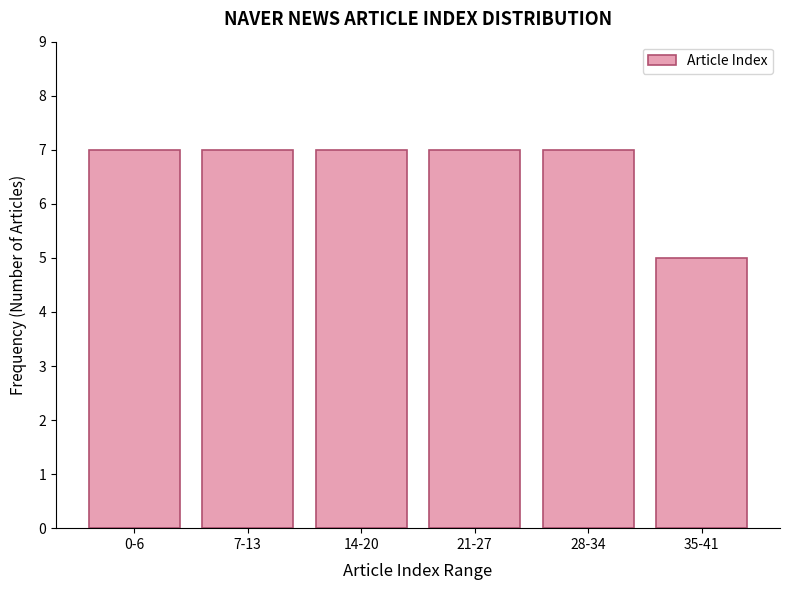

Reading left to right, transcribe all the data shown in this chart.

0-6=7	7-13=7	14-20=7	21-27=7	28-34=7	35-41=5